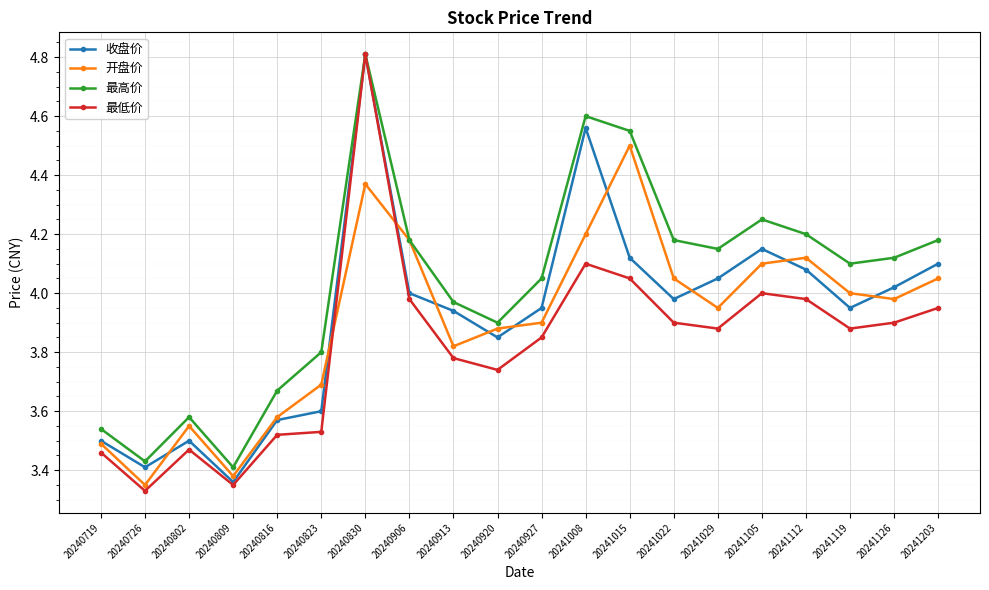

Which label corresponds to the largest value in the chart?

20240830